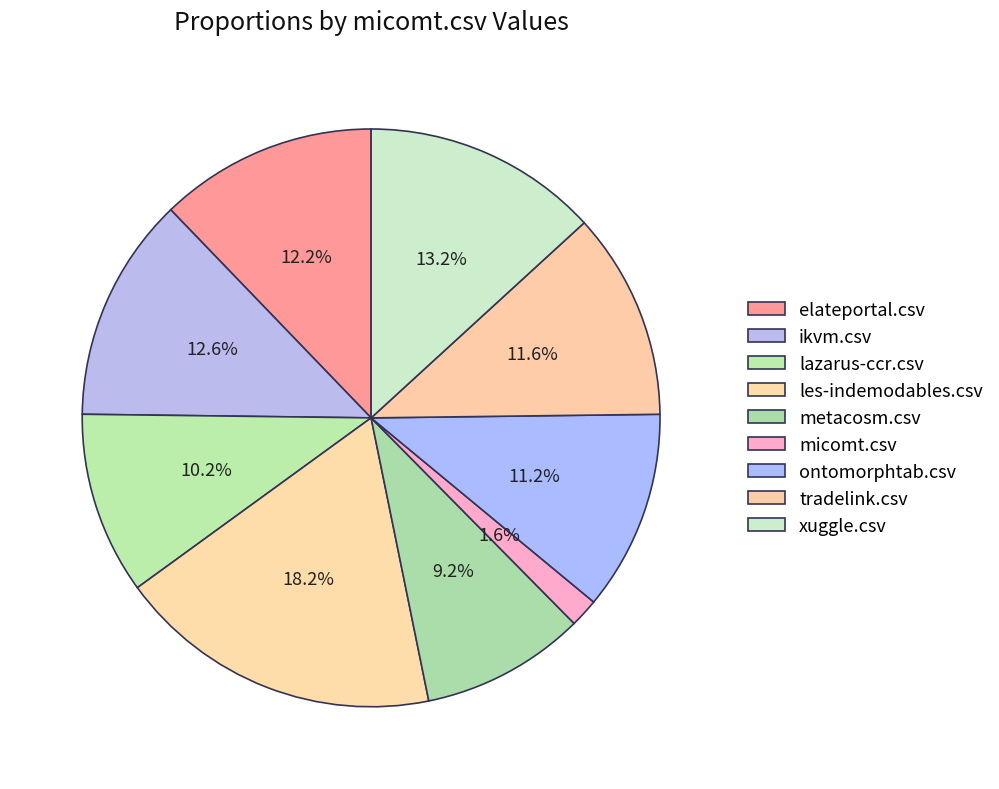

Which slice is the smallest?

micomt.csv